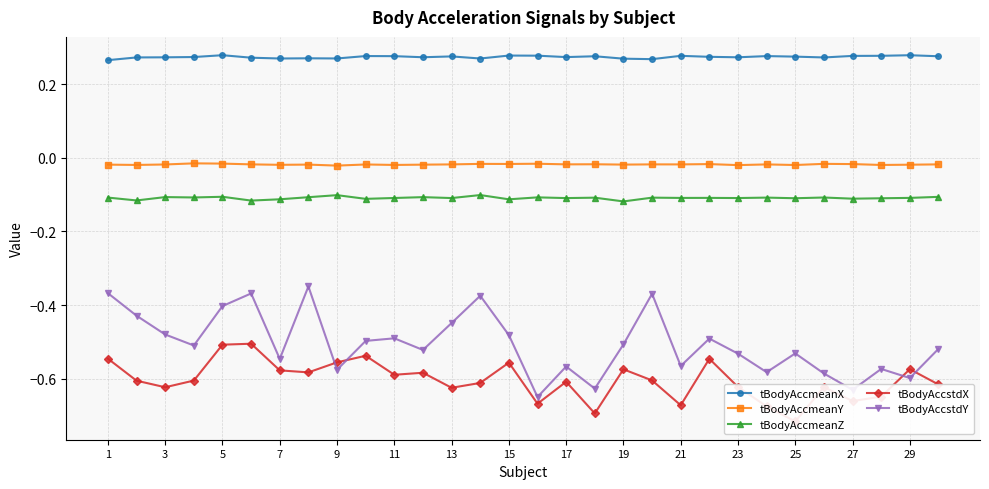

The value of tBodyAccstdY at 1 is -0.6. True or false?

False